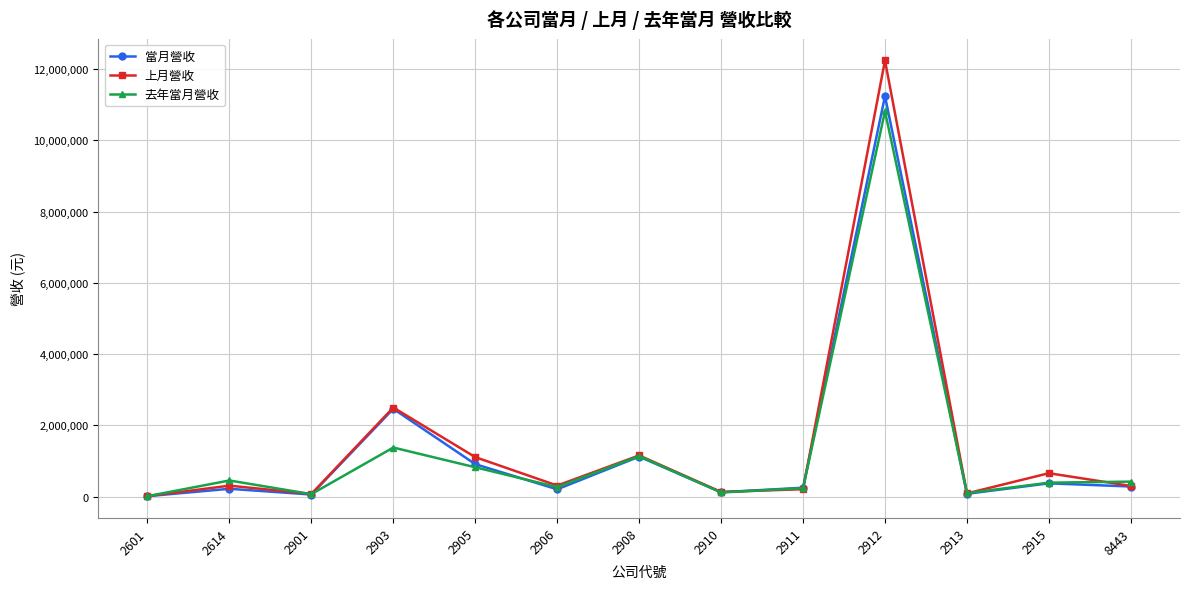

What is the greatest value displayed?

12239186